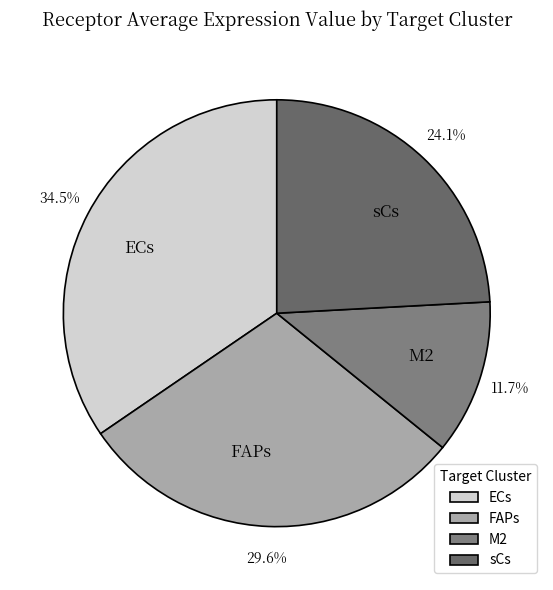

Which has a higher value, FAPs or sCs?

FAPs